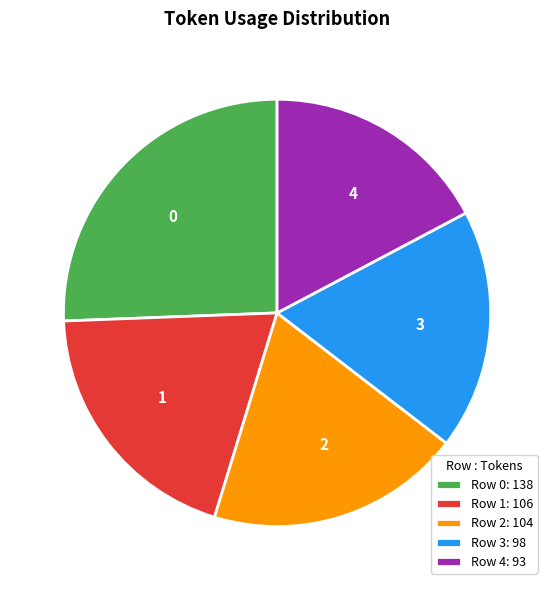

Combined, do 0 and 4 account for over 50%?

No